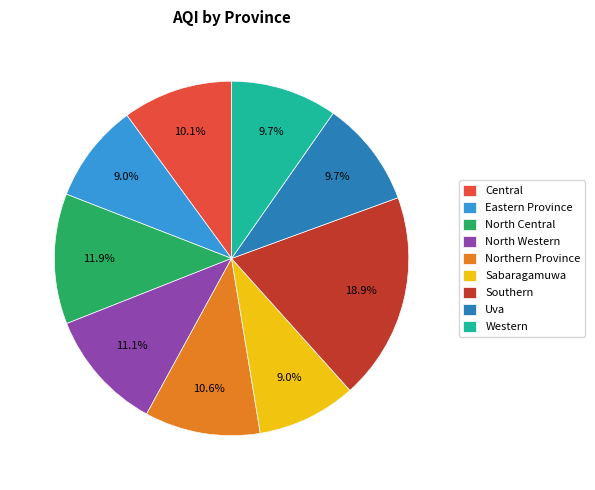

Is it true that Uva is 10% of the pie?

True